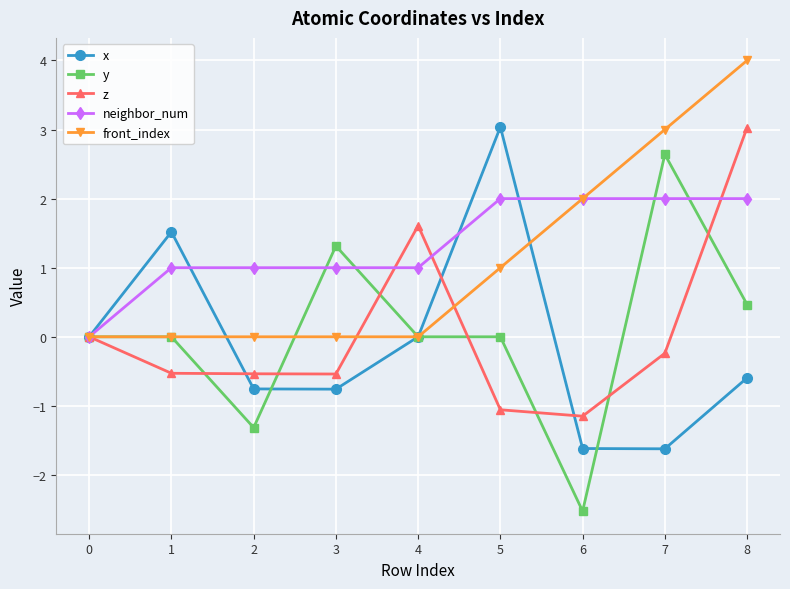

How many lines are shown in the chart?

5